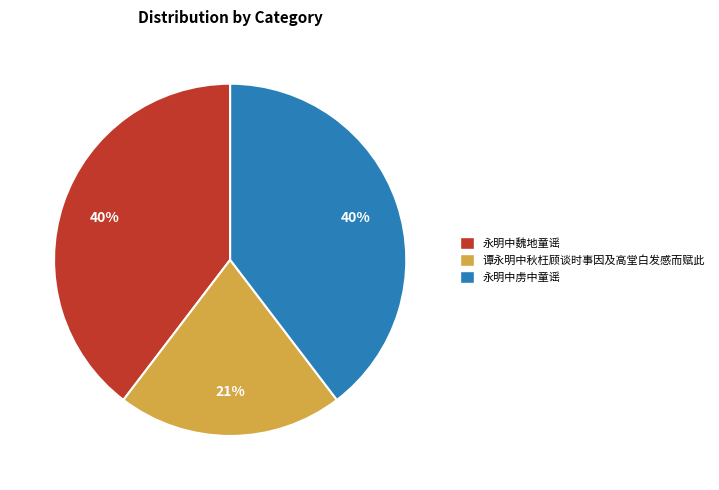

What is the smallest slice in the pie chart?

谭永明中秋枉顾谈时事因及高堂白发感而赋此